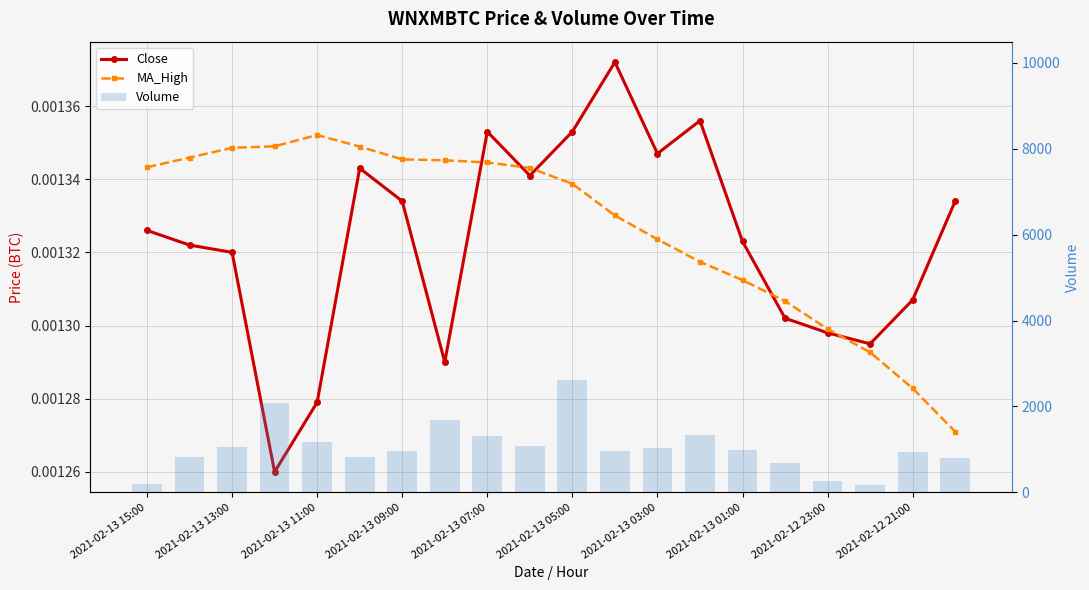

Between 2021-02-13 03:00 and 2021-02-13 13:00, which is larger?

2021-02-13 03:00